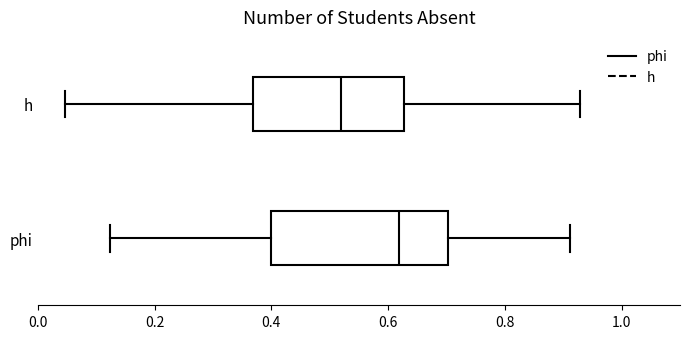

Reading bottom to top, read every box against the x-axis: the position of its median line, the range the box covers, and the ends of its whiskers. The values are not printed on the chart, so give them approximately, as read against the axis.

phi: median 0.62, box 0.40 to 0.70, whiskers 0.12 to 0.92
h: median 0.52, box 0.36 to 0.62, whiskers 0.04 to 0.92